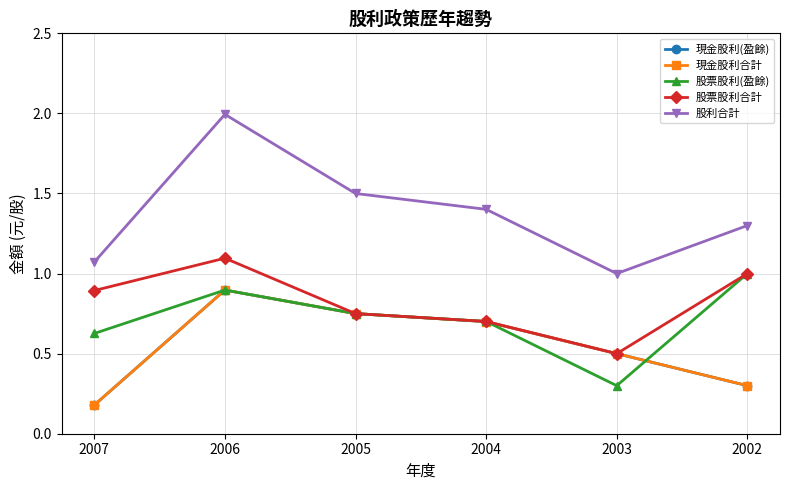

Reading right to left, list all the values displayed in this chart.

現金股利(盈餘): 2002=0.3	2003=0.5	2004=0.7	2005=0.8	2006=0.9	2007=0.2
現金股利合計: 2002=0.3	2003=0.5	2004=0.7	2005=0.8	2006=0.9	2007=0.2
股票股利(盈餘): 2002=1.0	2003=0.3	2004=0.7	2005=0.8	2006=0.9	2007=0.6
股票股利合計: 2002=1.0	2003=0.5	2004=0.7	2005=0.8	2006=1.1	2007=0.9
股利合計: 2002=1.3	2003=1.0	2004=1.4	2005=1.5	2006=2.0	2007=1.1